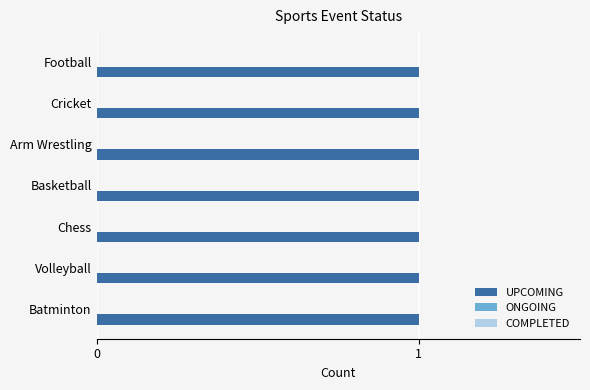

What is the total value across all series at Arm Wrestling?

1